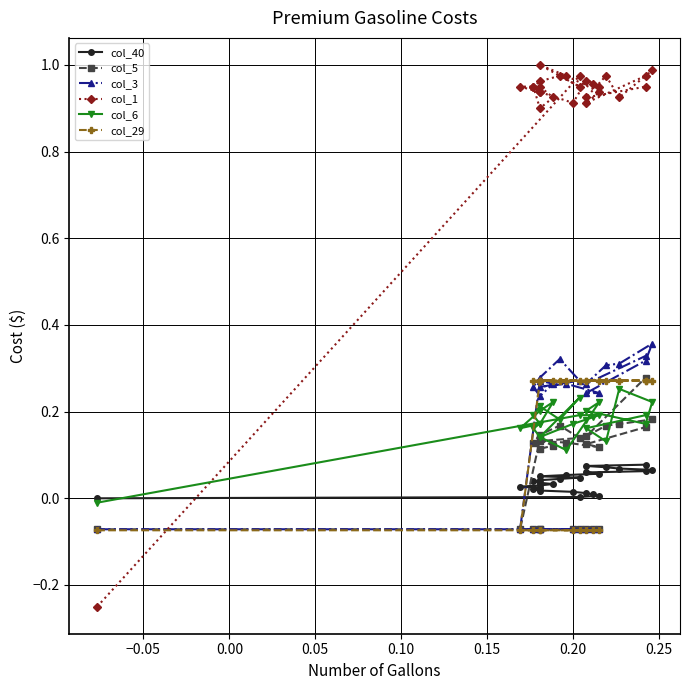

Count the col_3 values in the range 0 to 1.

17